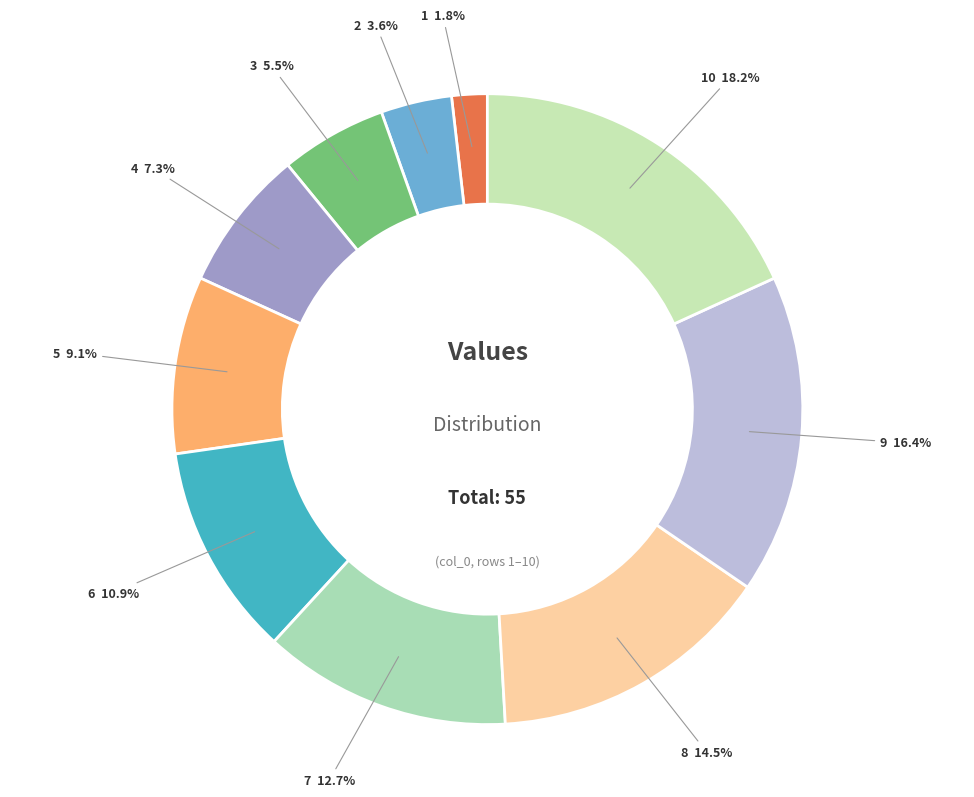

Approximately how many times larger is the value at 7 compared to 8?

0.9